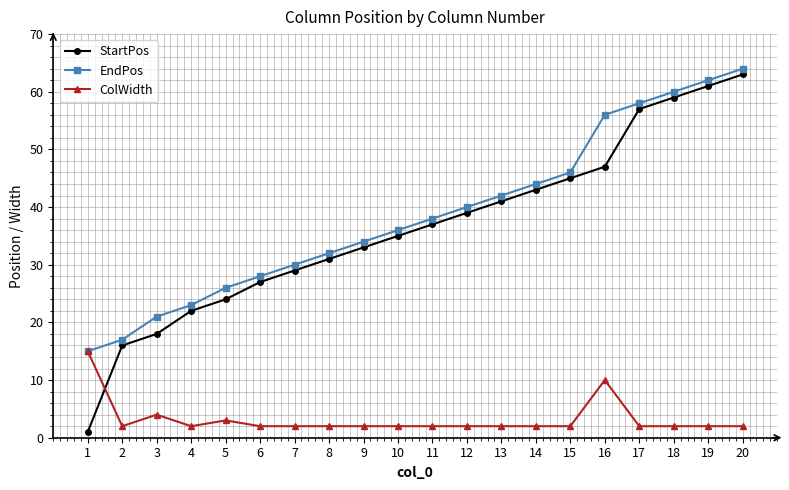

True or false: StartPos has more than 2 points higher than both neighbors.

False